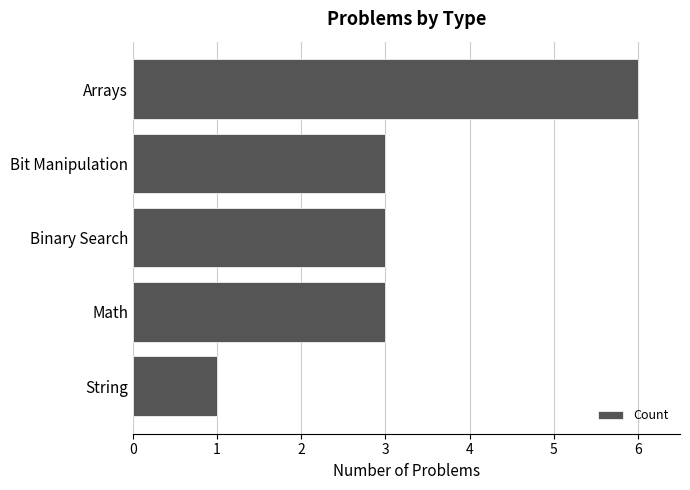

The chart shows a value of 3 at Arrays. True or false?

False